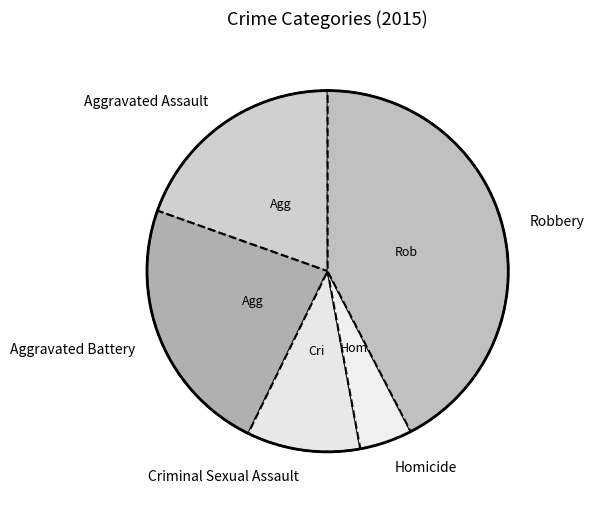

Is it true that Criminal Sexual Assault is 10% of the pie?

True